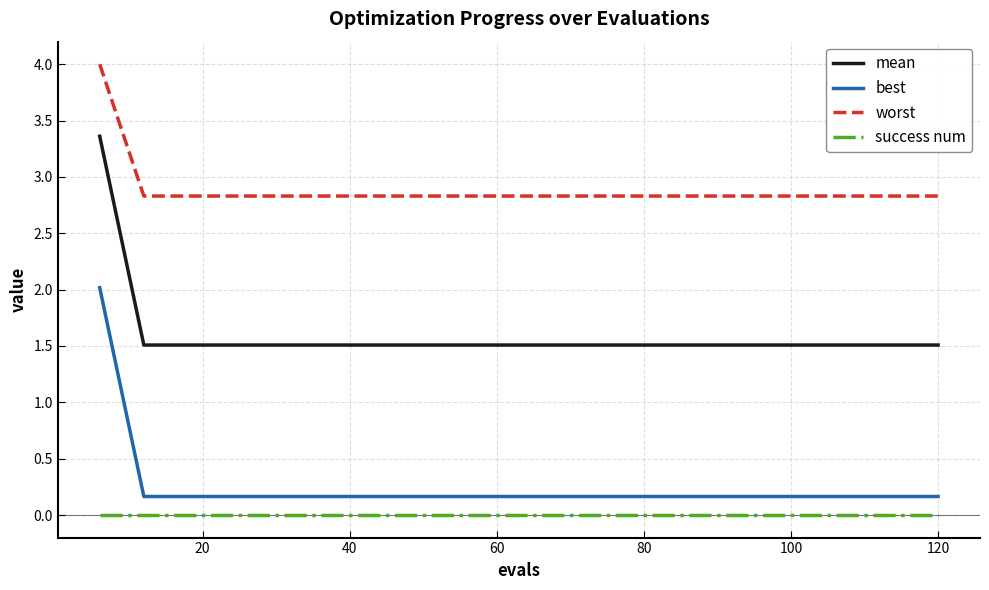

What is the difference between the maximum and minimum values in the worst series?

1.2